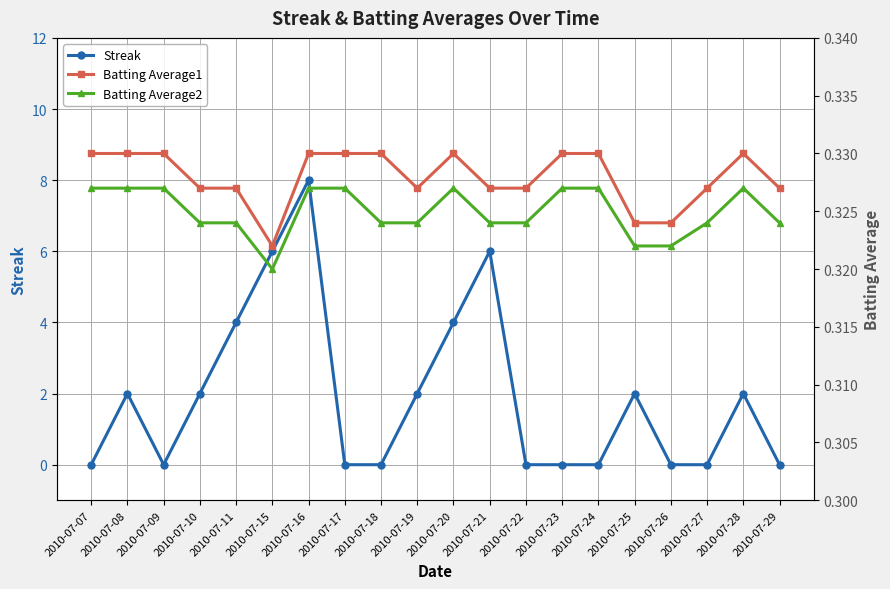

In Streak, how many points are higher than both neighbors (excluding endpoints)?

5